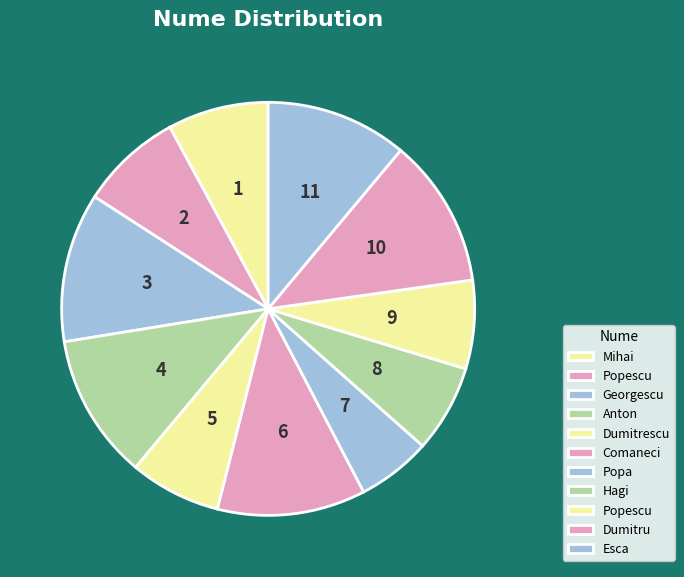

To the nearest percent, what is the difference between the largest and smallest slice percentages?

6%